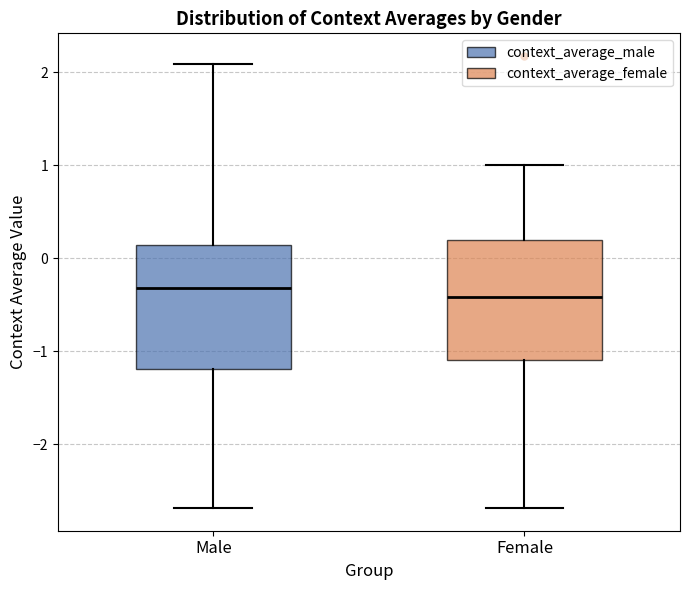

Reading left to right, transcribe this box plot: for each box, give where its median line is, the range the box spans, and where its two whiskers end, as read against the y-axis. The values are not printed on the chart, so give them approximately, as read against the axis.

Male: median -0.3, box -1.2 to 0.1, whiskers -2.7 to 2.1
Female: median -0.4, box -1.1 to 0.2, whiskers -2.7 to 1.0